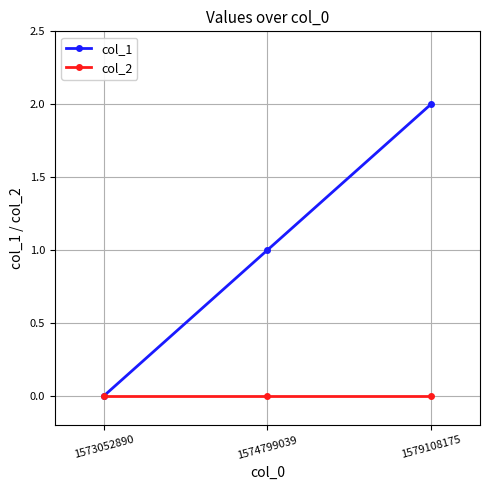

The col_1 series shows 0 at 1573052890. True or false?

True